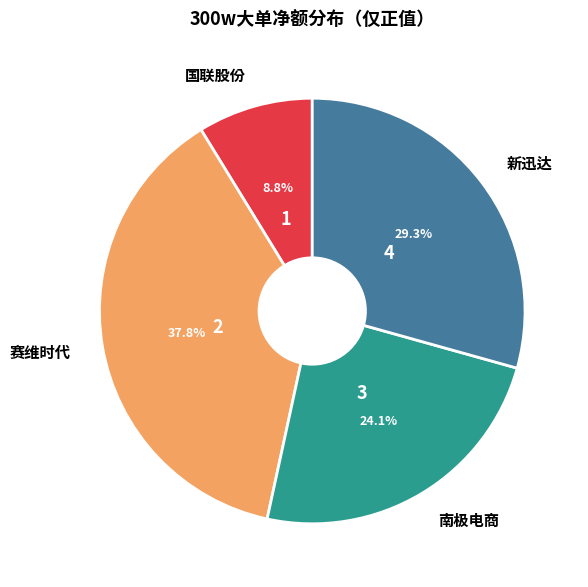

To the nearest percent, what is the average slice percentage?

25%